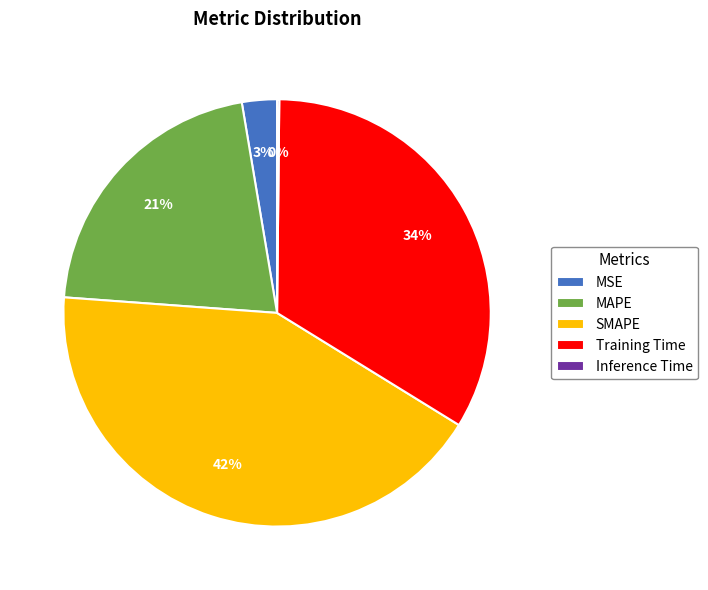

Is the sum of MSE and SMAPE greater than half?

No